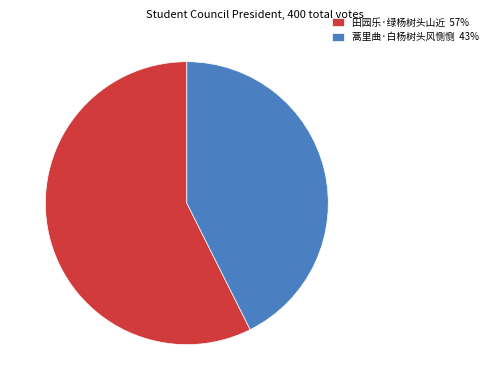

Between 蒿里曲·白杨树头风恻恻 and 田园乐·绿杨树头山近, which is larger?

田园乐·绿杨树头山近